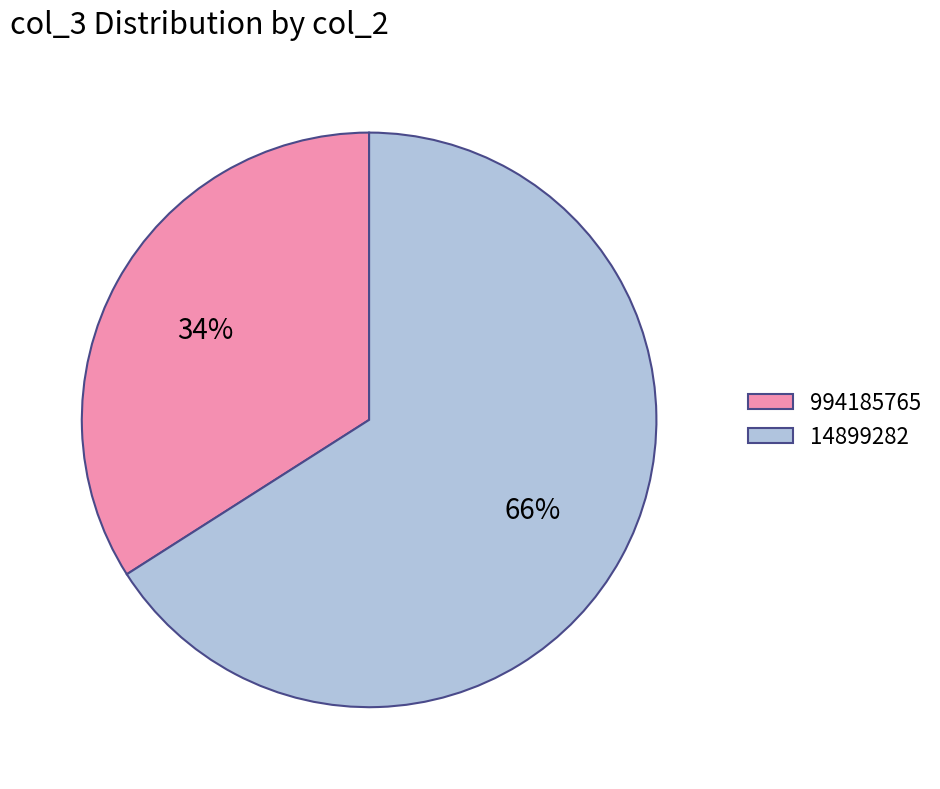

True or false: 14899282 accounts for 58% of the total.

False